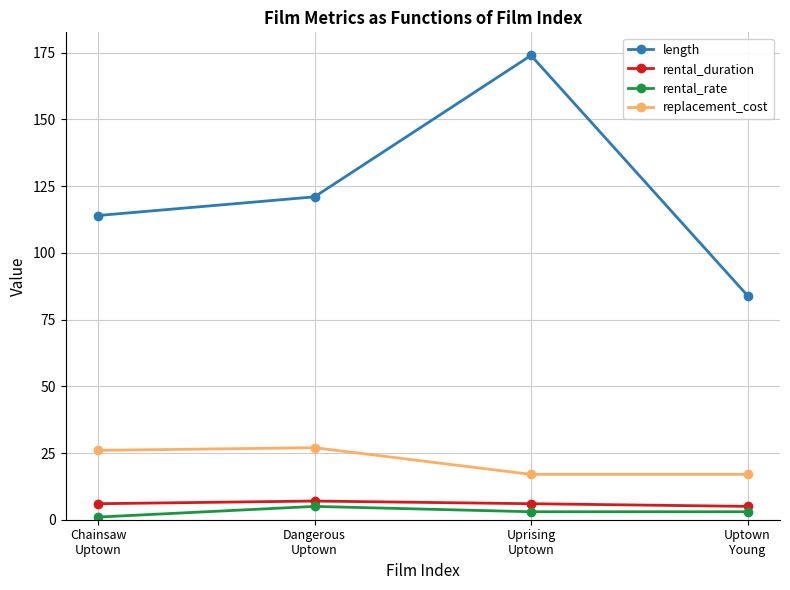

True or false: length has more than 0 points higher than both neighbors.

True